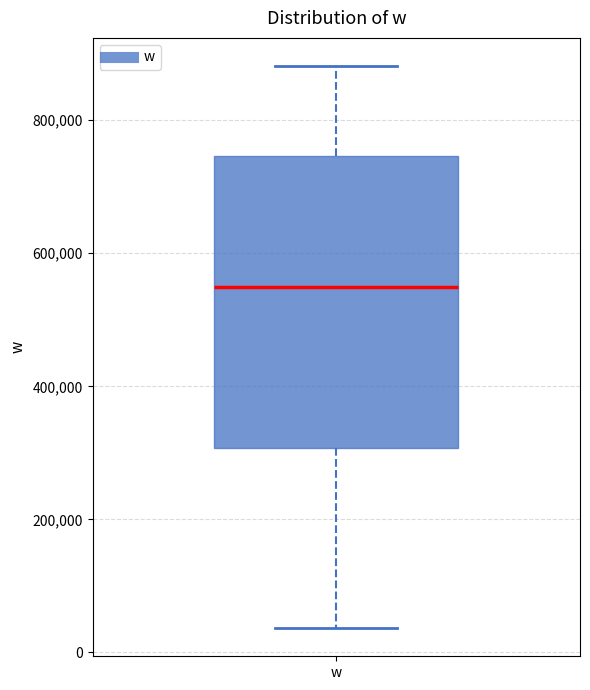

Where does the median line of the box for w sit on the y-axis? The values are not printed on the chart, so give them approximately, as read against the axis.

540000